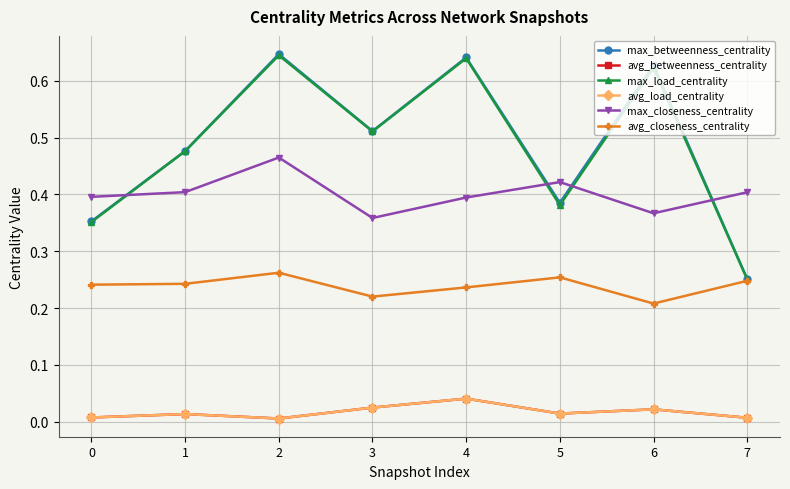

What is the sum of all max_load_centrality values?

3.9